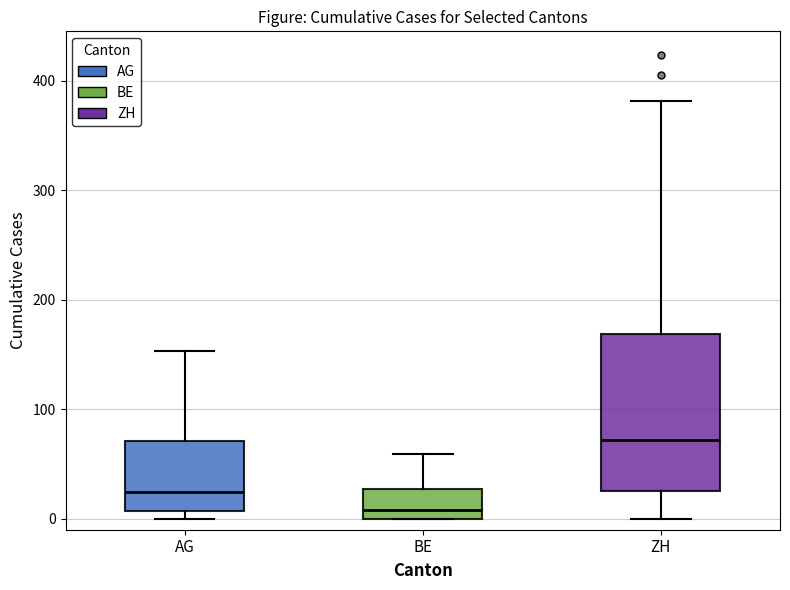

Reading left to right, transcribe this box plot: for each box, give where its median line is, the range the box spans, and where its two whiskers end, as read against the y-axis. The values are not printed on the chart, so give them approximately, as read against the axis.

AG: median 20, box 10 to 70, whiskers 0 to 150
BE: median 10, box 0 to 30, whiskers 0 to 60
ZH: median 70, box 30 to 170, whiskers 0 to 380